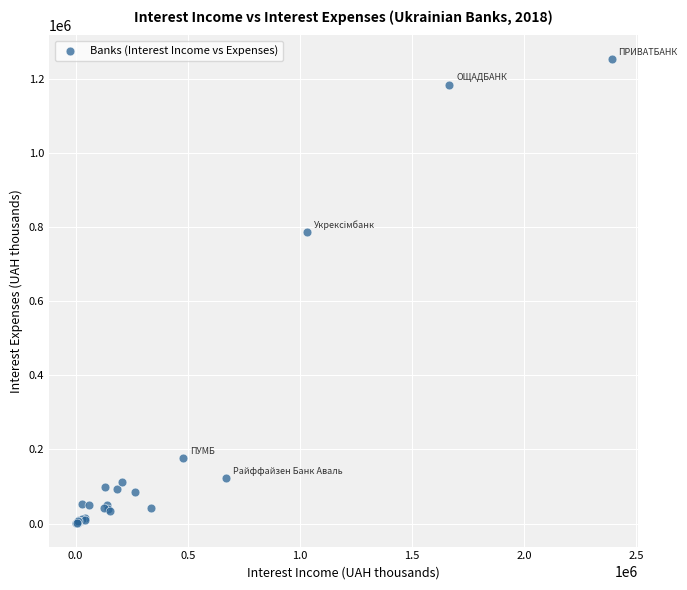

What Y value in the scatter plot is closest to 627085?

785894.6